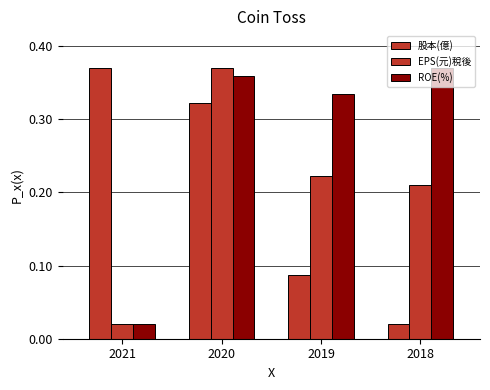

Reading left to right, what are all the values shown in this chart?

股本(億): 0.4	0.3	0.1	0.0
EPS(元)稅後: 0.0	0.4	0.2	0.2
ROE(%): 0.0	0.4	0.3	0.4